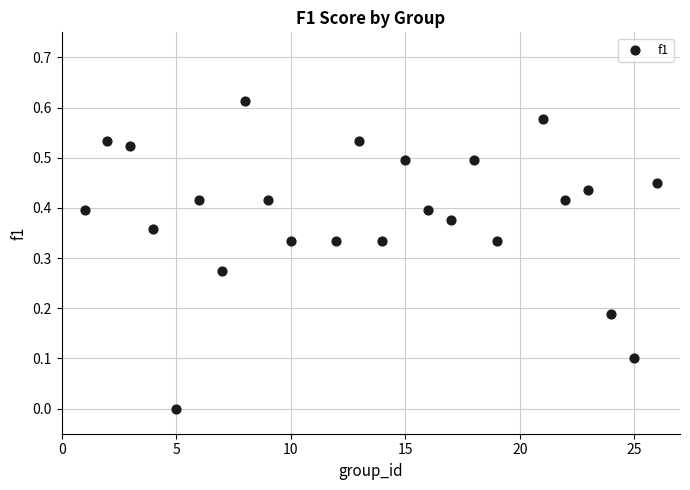

What is the range of X values (max minus min)?

25.0